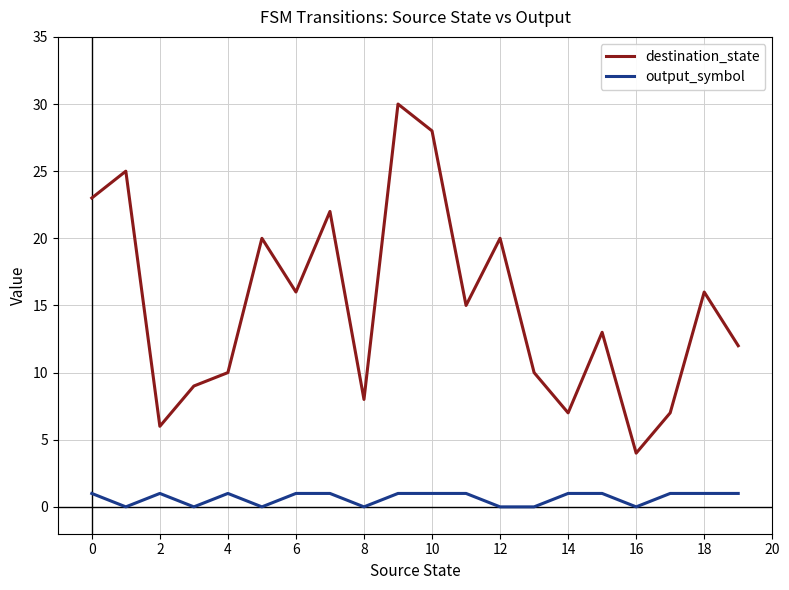

Which series has the largest total across all categories?

destination_state